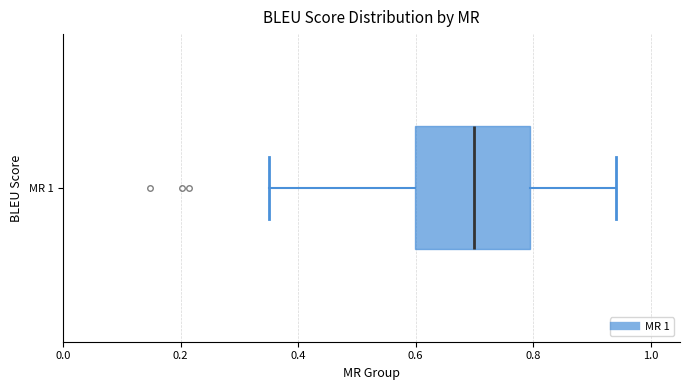

Transcribe this box plot: give where the median line is, the range the box spans, and where the two whiskers end, as read against the x-axis. The values are not printed on the chart, so give them approximately, as read against the axis.

median 0.70, box 0.60 to 0.80, whiskers 0.36 to 0.94